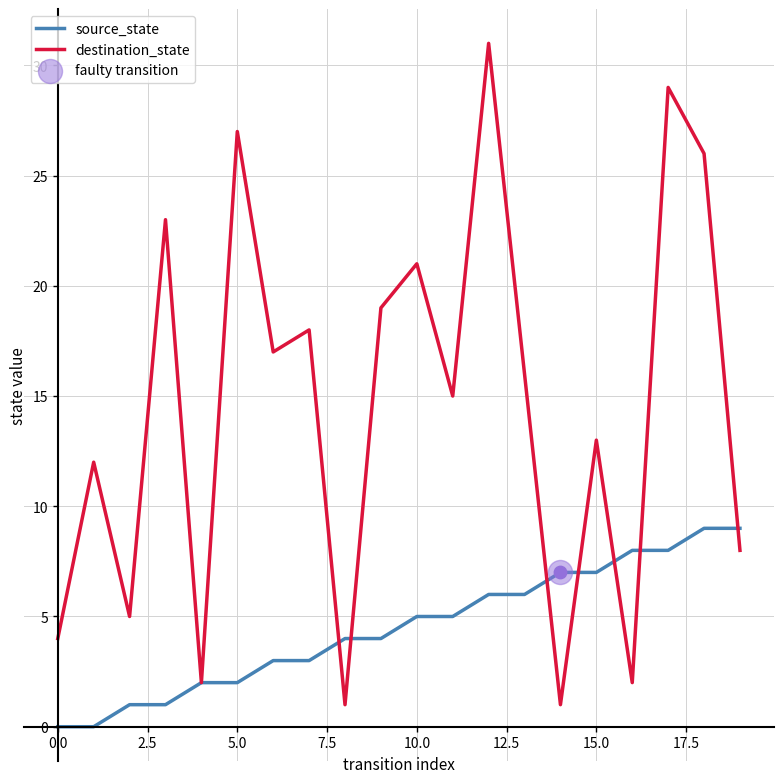

Which series has the largest total across all categories?

destination_state